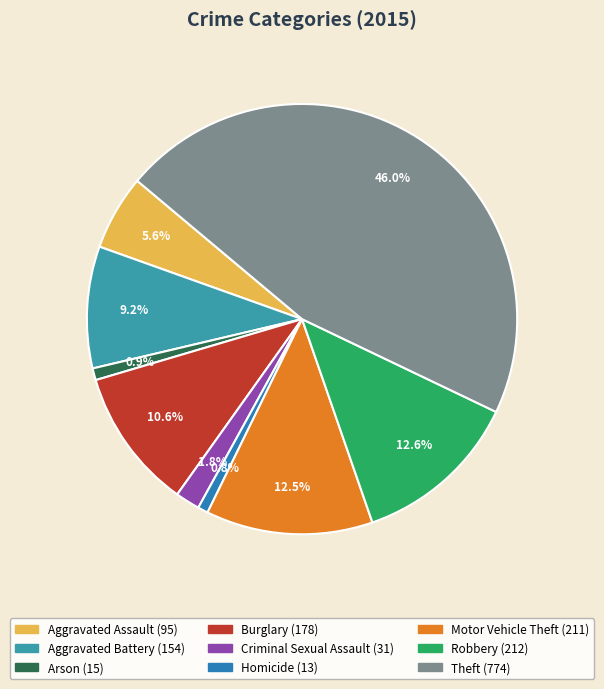

The Motor Vehicle Theft slice represents 24% of the pie. True or false?

False